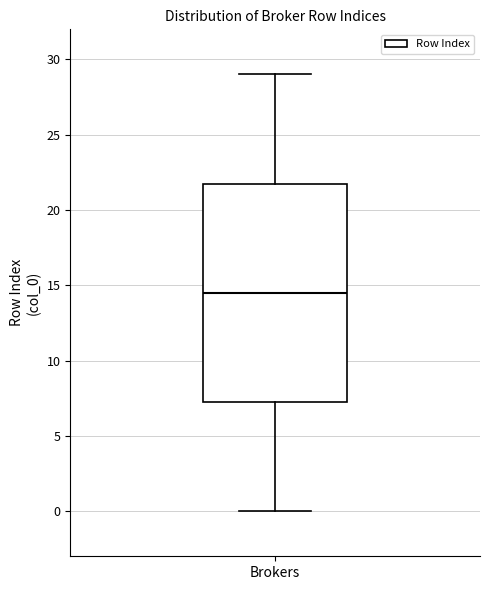

Transcribe this box plot: give where the median line is, the range the box spans, and where the two whiskers end, as read against the y-axis. The values are not printed on the chart, so give them approximately, as read against the axis.

median 14.5, box 7.5 to 22.0, whiskers 0.0 to 29.0